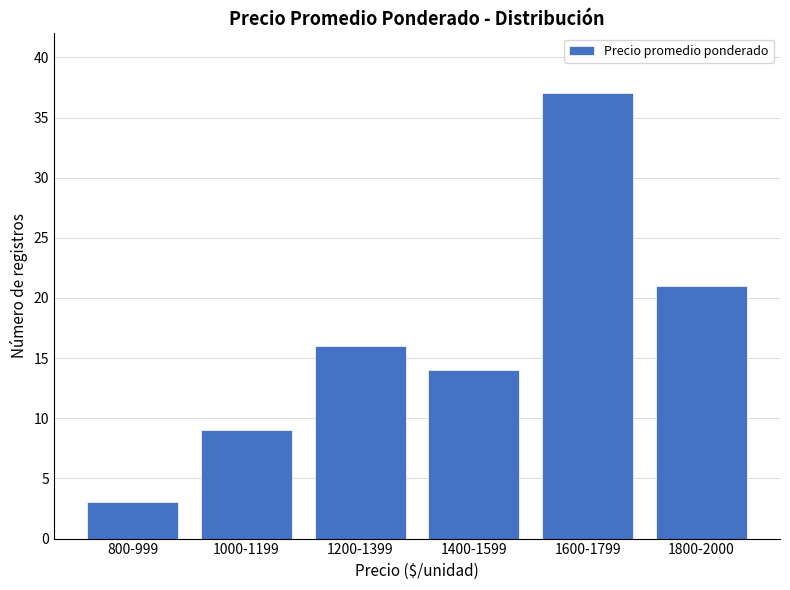

Reading left to right, transcribe all the data shown in this chart.

800-999=3	1000-1199=9	1200-1399=16	1400-1599=14	1600-1799=37	1800-2000=21